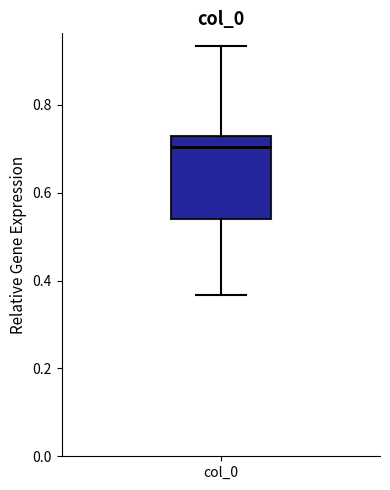

Transcribe this box plot: give where the median line is, the range the box spans, and where the two whiskers end, as read against the y-axis. The values are not printed on the chart, so give them approximately, as read against the axis.

median 0.70, box 0.54 to 0.72, whiskers 0.36 to 0.94